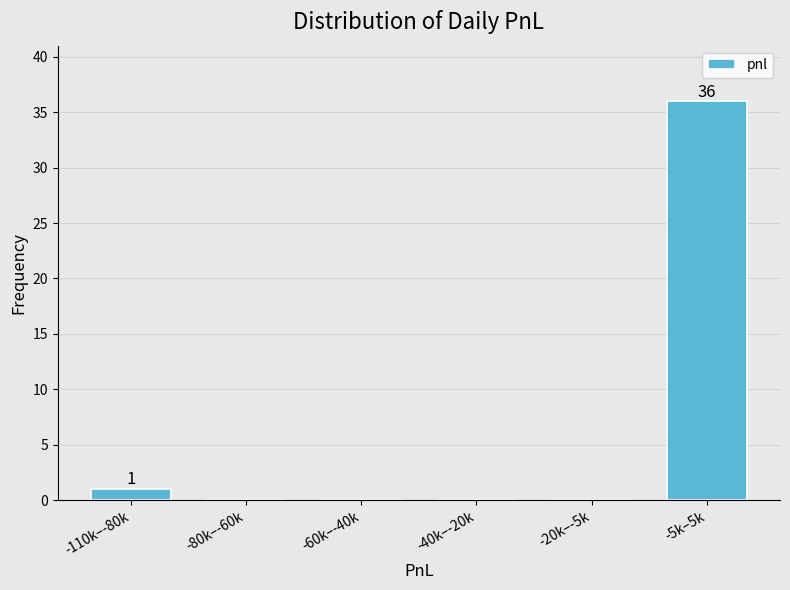

Reading right to left, extract all data points from this chart.

-5k–5k=36	-20k–-5k=0	-40k–-20k=0	-60k–-40k=0	-80k–-60k=0	-110k–-80k=1